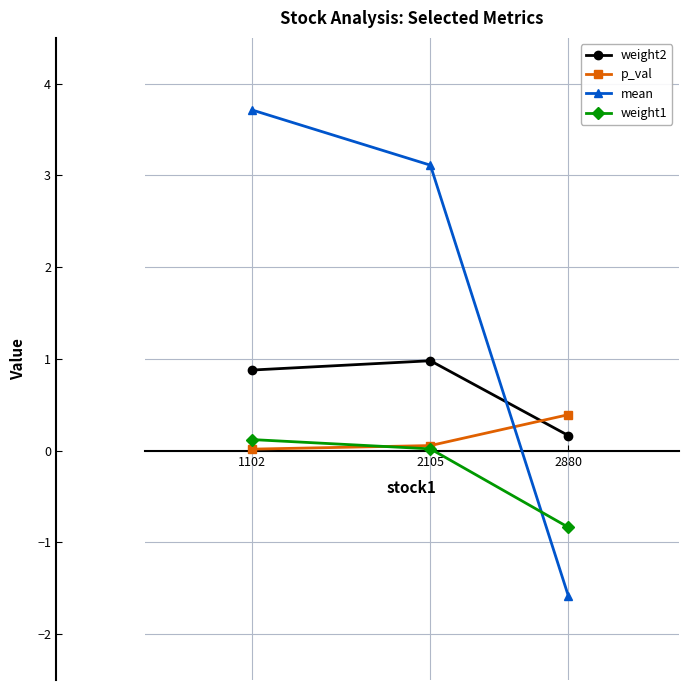

What is the difference between the weight2 values at 1102 and 2105?

0.1